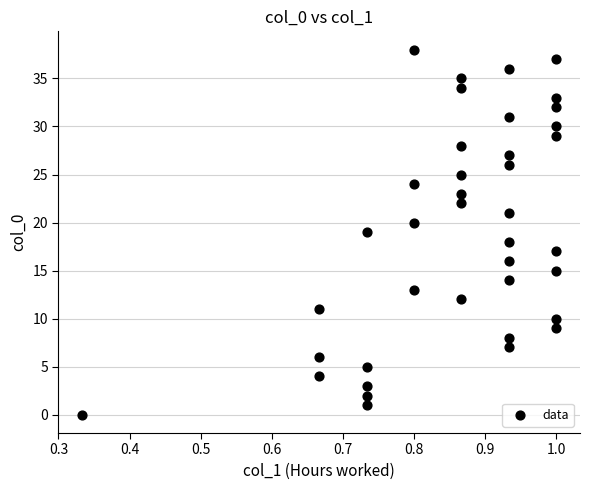

What is the range of Y values (max minus min)?

38